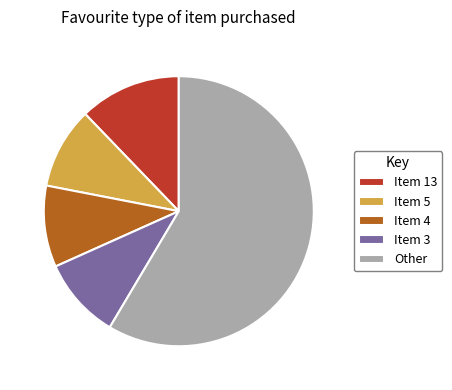

What is the largest slice in the pie chart?

Other